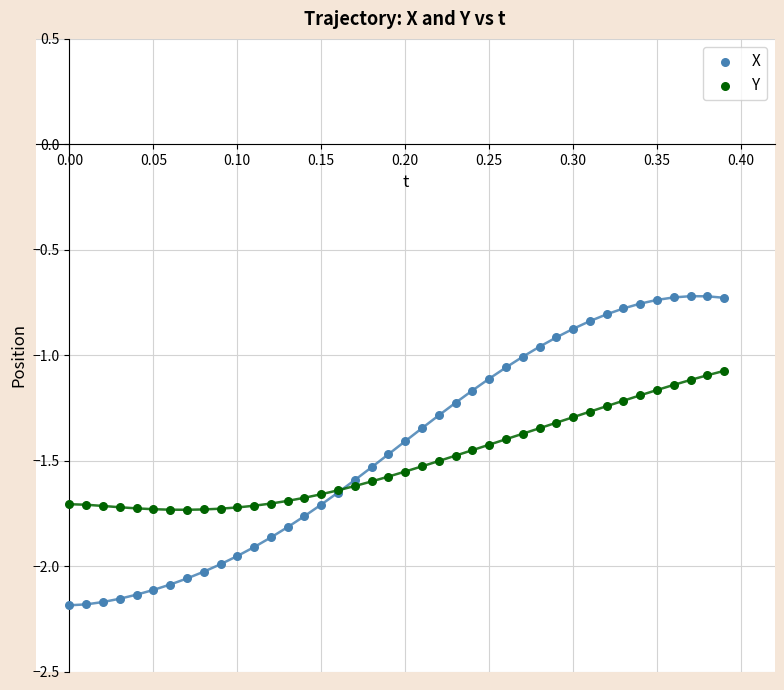

Which series contains the lowest Y value?

X